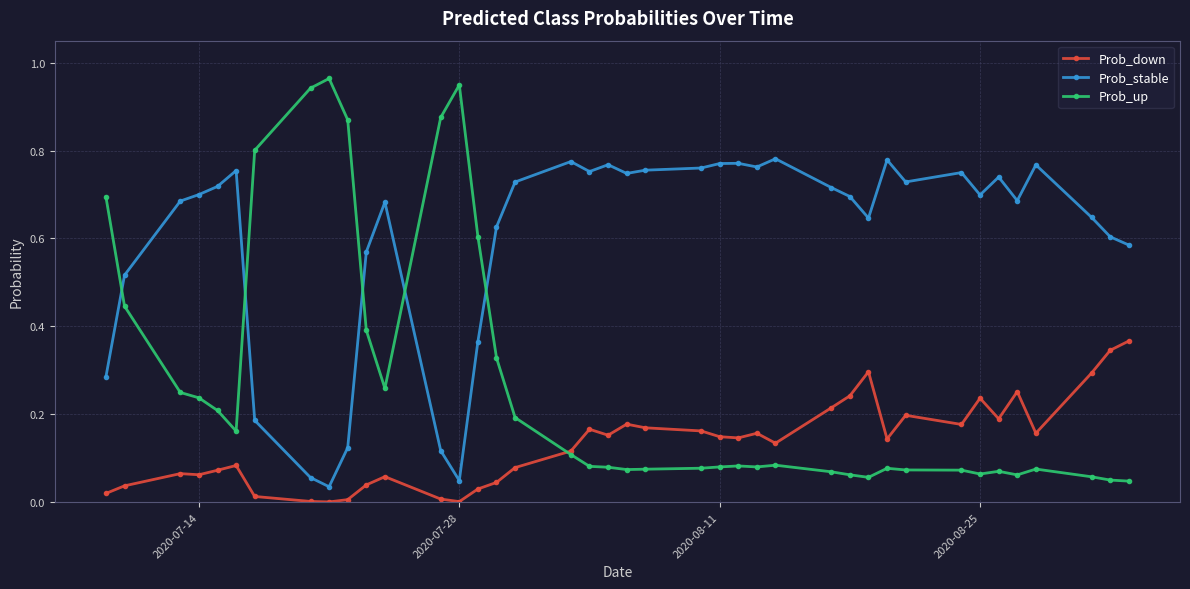

Which series has the largest range (max minus min)?

Prob_up